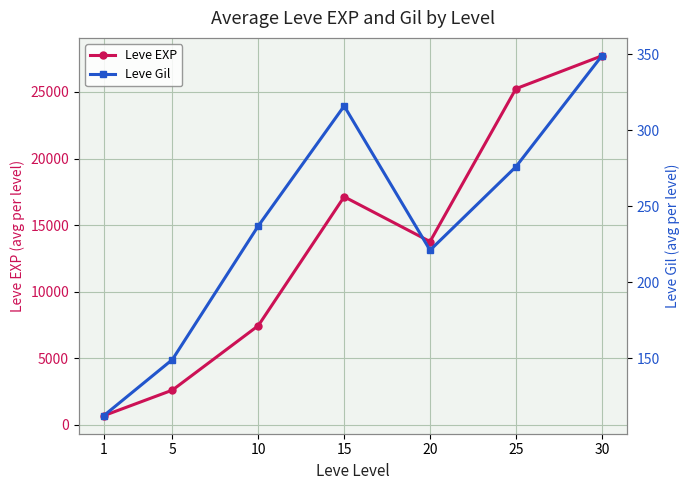

True or false: Leve EXP and Leve Gil cross at least once.

False